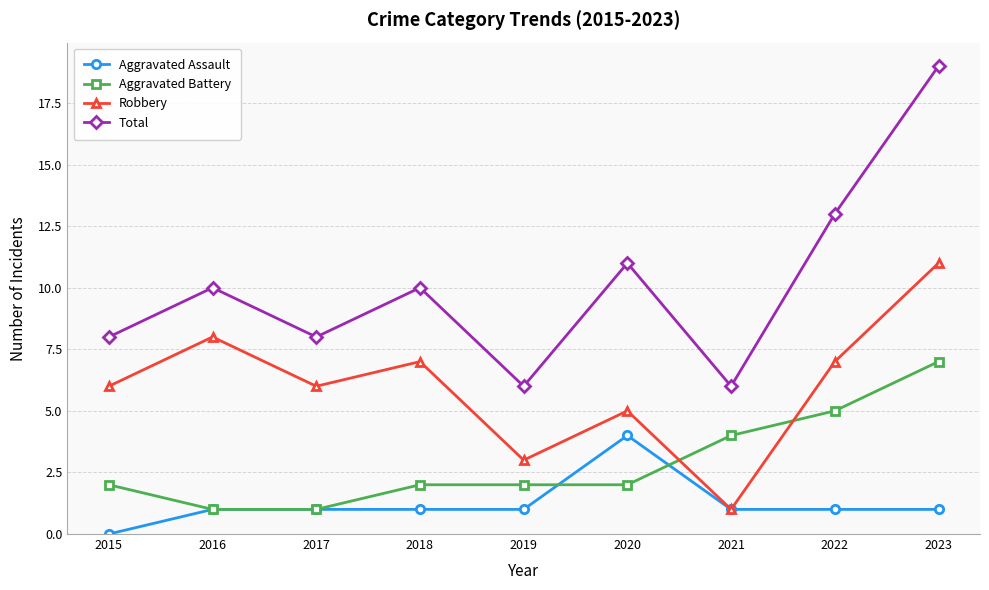

What are all the series names shown in the legend?

Aggravated Assault, Aggravated Battery, Robbery, Total